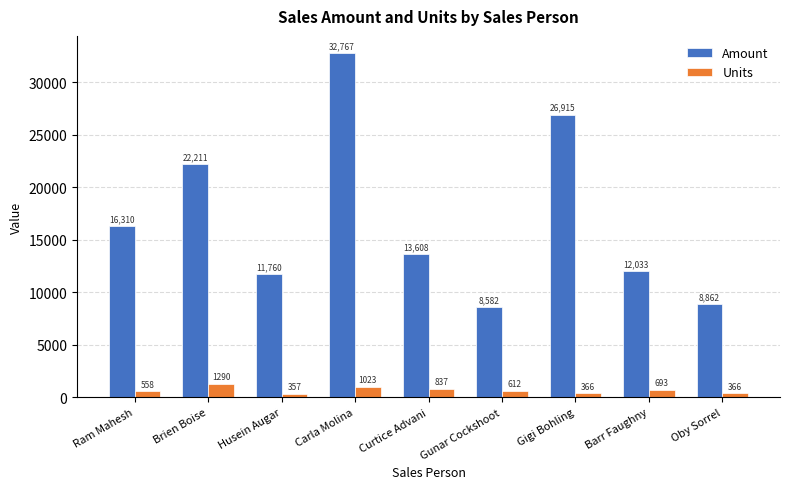

Reading left to right, extract all data points from this chart.

Amount: Ram Mahesh=16310	Brien Boise=22211	Husein Augar=11760	Carla Molina=32767	Curtice Advani=13608	Gunar Cockshoot=8582	Gigi Bohling=26915	Barr Faughny=12033	Oby Sorrel=8862
Units: Ram Mahesh=558	Brien Boise=1290	Husein Augar=357	Carla Molina=1023	Curtice Advani=837	Gunar Cockshoot=612	Gigi Bohling=366	Barr Faughny=693	Oby Sorrel=366